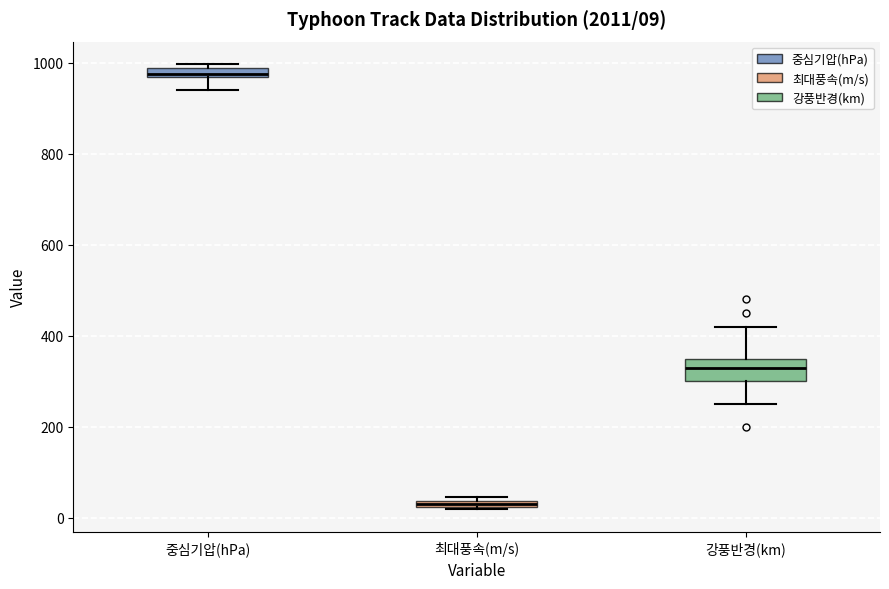

Which box has the lowest median line?

최대풍속(m/s)